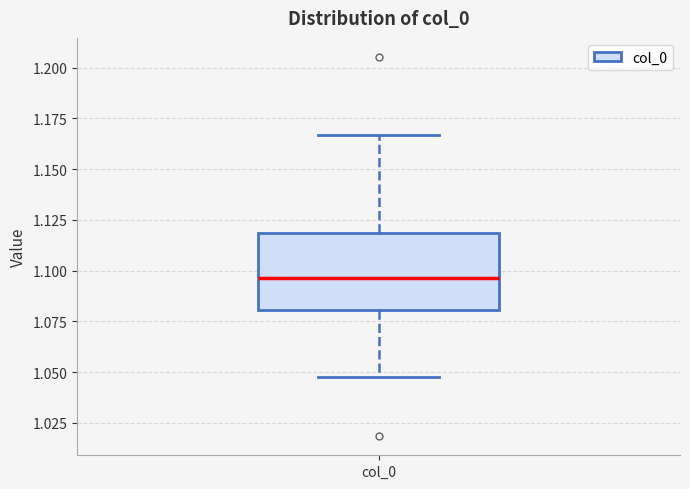

Transcribe this box plot: give where the median line is, the range the box spans, and where the two whiskers end, as read against the y-axis. The values are not printed on the chart, so give them approximately, as read against the axis.

median 1.095, box 1.080 to 1.120, whiskers 1.045 to 1.165